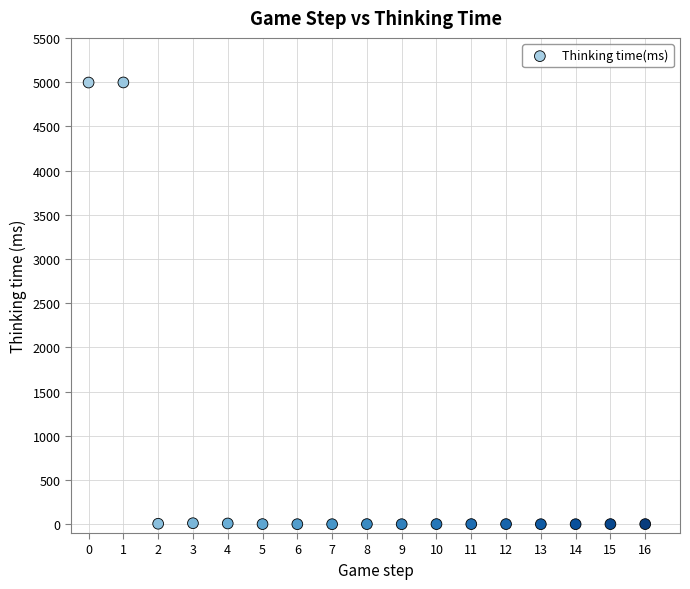

What is the range of Y values (max minus min)?

4996